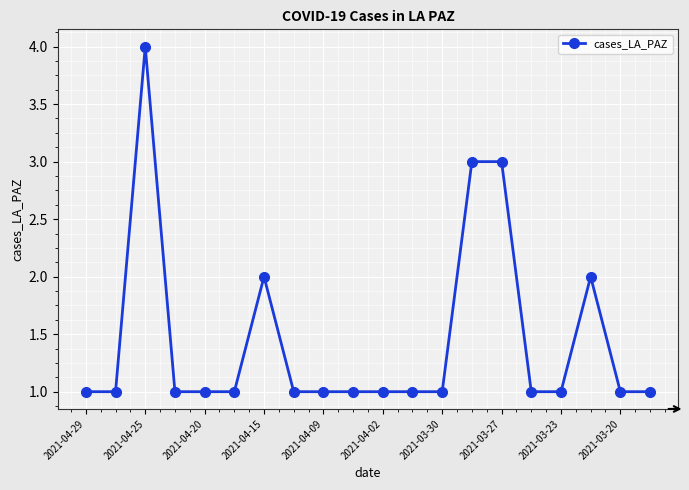

True or false: there are more than 2 points higher than both neighbors.

True